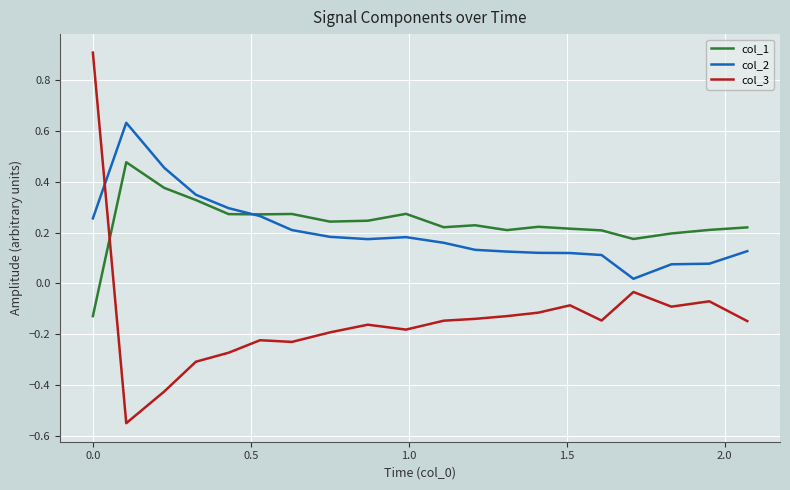

Rank the series by their maximum value, from lowest to highest.

col_1, col_2, col_3